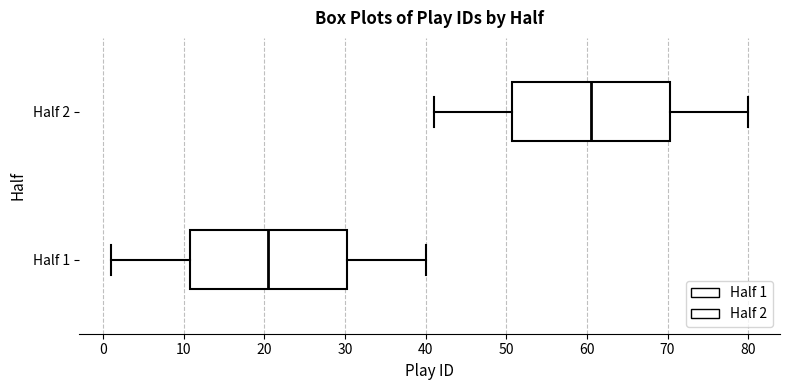

Reading bottom to top, read every box against the x-axis: the position of its median line, the range the box covers, and the ends of its whiskers. The values are not printed on the chart, so give them approximately, as read against the axis.

Half 1: median 21, box 11 to 30, whiskers 1 to 40
Half 2: median 61, box 51 to 70, whiskers 41 to 80